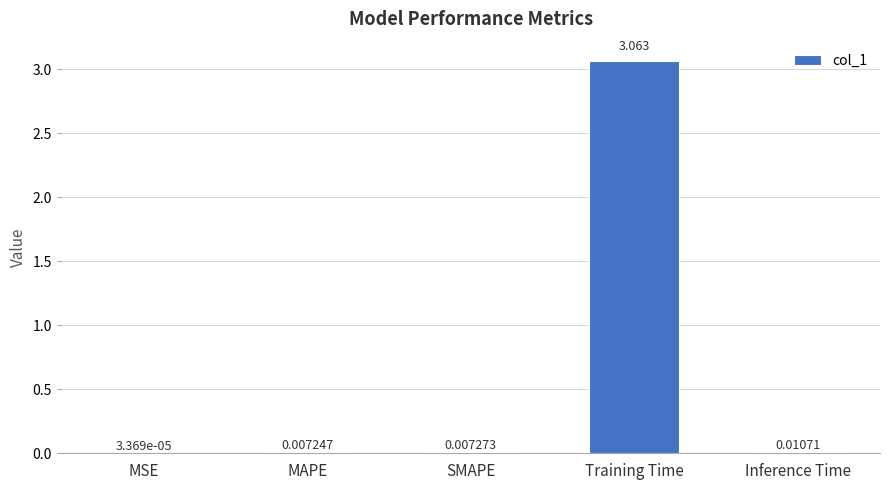

Which has a higher value, SMAPE or Training Time?

Training Time